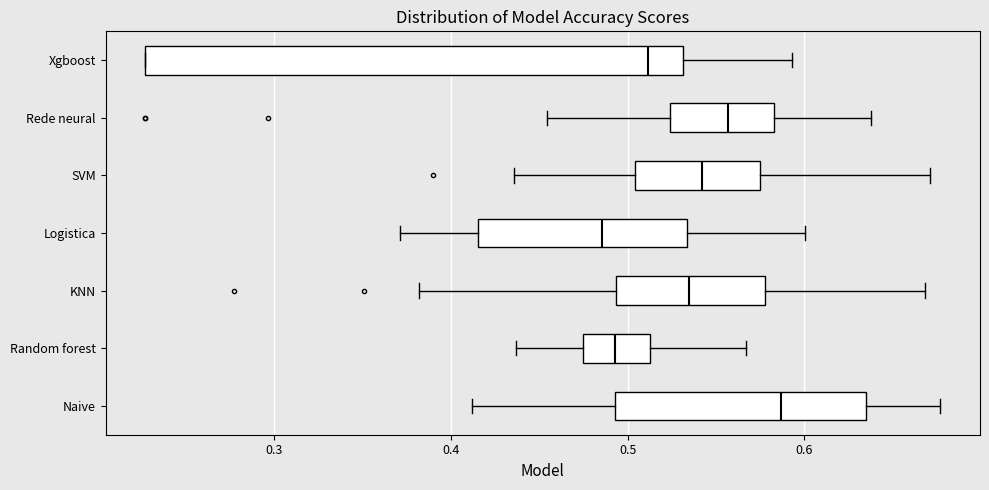

Reading bottom to top, read every box against the x-axis: the position of its median line, the range the box covers, and the ends of its whiskers. The values are not printed on the chart, so give them approximately, as read against the axis.

Naive: median 0.59, box 0.49 to 0.63, whiskers 0.41 to 0.68
Random forest: median 0.49, box 0.47 to 0.51, whiskers 0.44 to 0.57
KNN: median 0.53, box 0.49 to 0.58, whiskers 0.38 to 0.67
Logistica: median 0.49, box 0.42 to 0.53, whiskers 0.37 to 0.60
SVM: median 0.54, box 0.50 to 0.57, whiskers 0.44 to 0.67
Rede neural: median 0.56, box 0.52 to 0.58, whiskers 0.45 to 0.64
Xgboost: median 0.51, box 0.23 to 0.53, whiskers 0.23 to 0.59